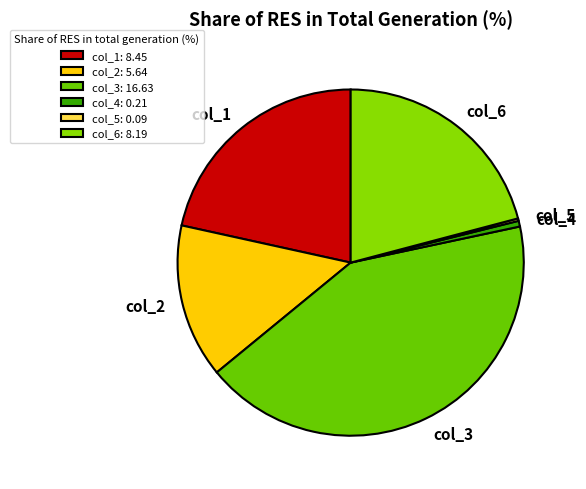

True or false: col_3 accounts for 51% of the total.

False